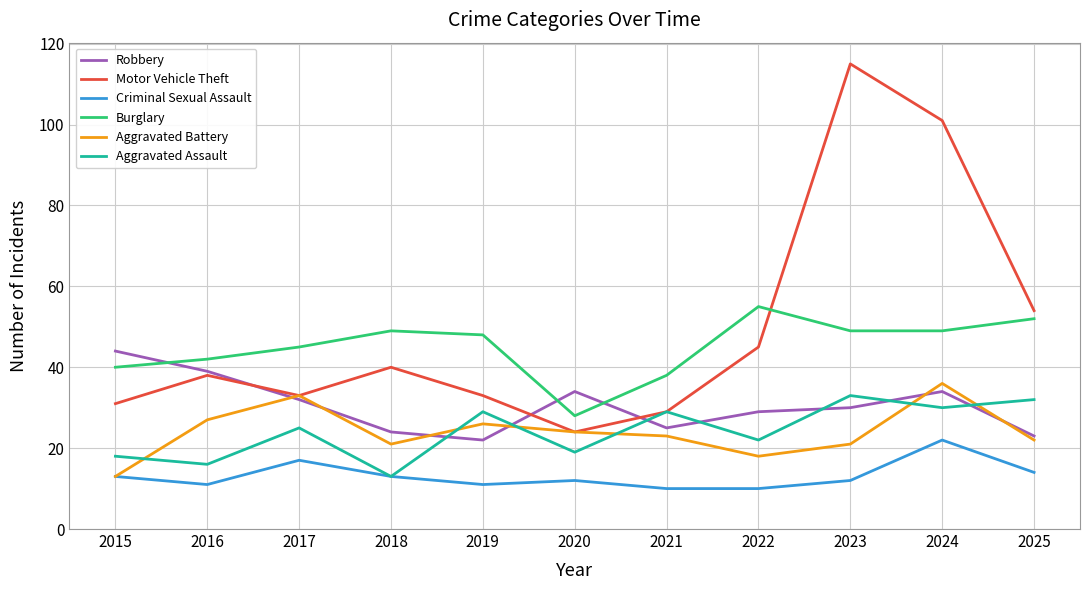

What is the difference between the Aggravated Battery values at 2015 and 2021?

10